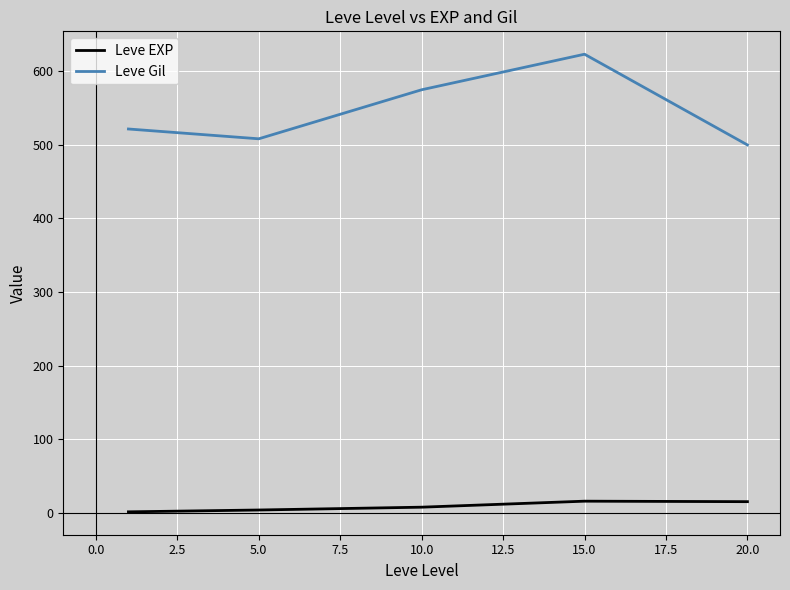

What is the highest value of the Leve Gil series?

623.3